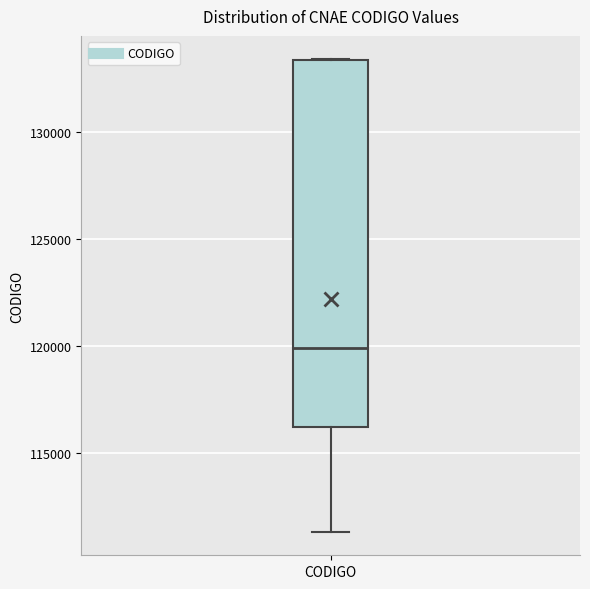

Read this box plot against the y-axis: the position of the median line, the range covered by the box, and the ends of both whiskers. The values are not printed on the chart, so give them approximately, as read against the axis.

median 120000, box 116000 to 133500, whiskers 111500 to 133500